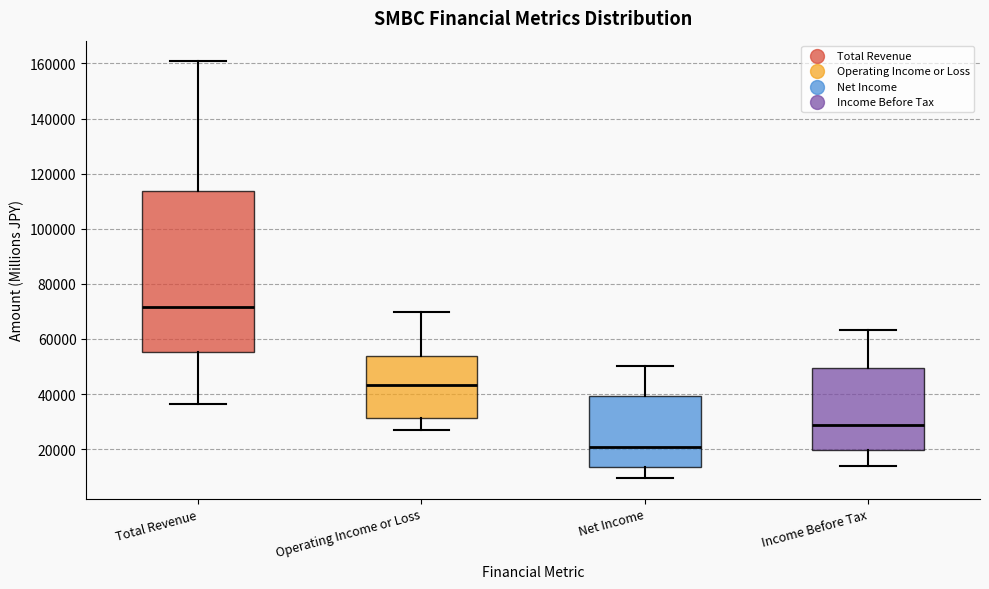

Reading left to right, transcribe this box plot: for each box, give where its median line is, the range the box spans, and where its two whiskers end, as read against the y-axis. The values are not printed on the chart, so give them approximately, as read against the axis.

Total Revenue: median 72000, box 56000 to 114000, whiskers 36000 to 160000
Operating Income or Loss: median 44000, box 32000 to 54000, whiskers 28000 to 70000
Net Income: median 20000, box 14000 to 40000, whiskers 10000 to 50000
Income Before Tax: median 28000, box 20000 to 50000, whiskers 14000 to 64000